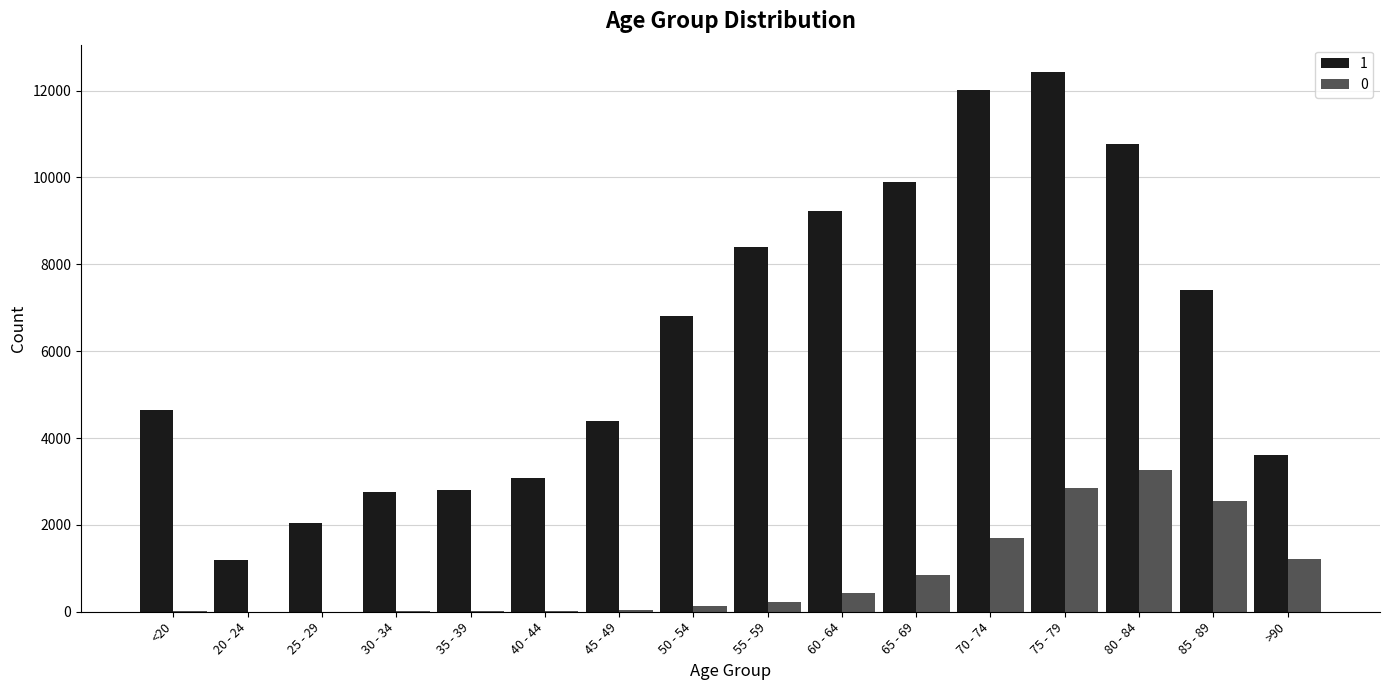

What is the greatest value displayed?

12434